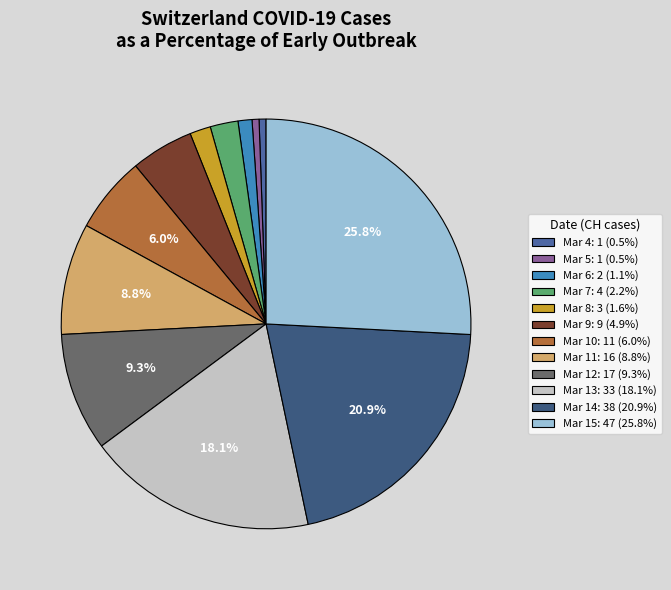

Is the sum of Mar 8: 3 (1.6%) and Mar 10: 11 (6.0%) greater than half?

No